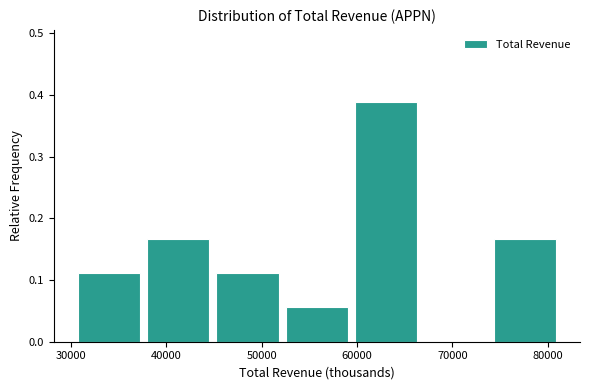

Reading left to right, transcribe this chart: for each bar, give the range it covers on the x-axis and its height. Neither the bar edges nor the heights are printed on the chart, so give them approximately, as read against the axes.

31000 to 38000: 0.11
38000 to 45000: 0.17
45000 to 53000: 0.11
53000 to 60000: 0.06
60000 to 67000: 0.39
67000 to 74000: 0
74000 to 82000: 0.17